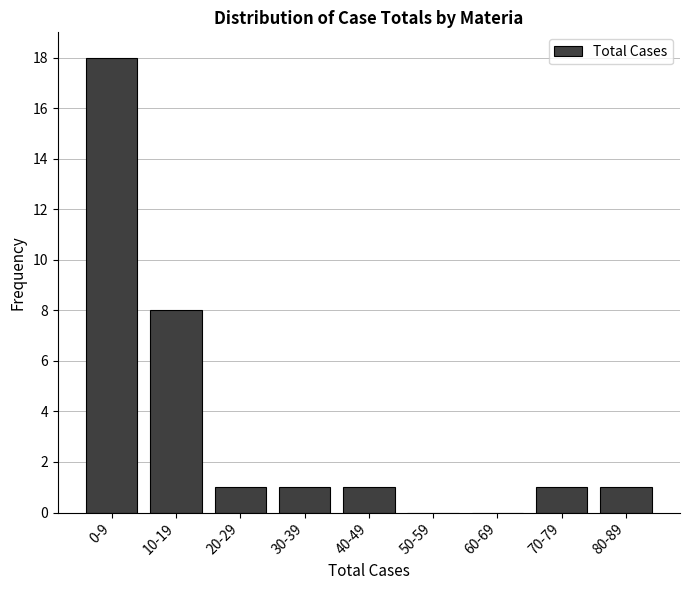

Reading left to right, extract all data points from this chart.

0-9=18	10-19=8	20-29=1	30-39=1	40-49=1	50-59=0	60-69=0	70-79=1	80-89=1